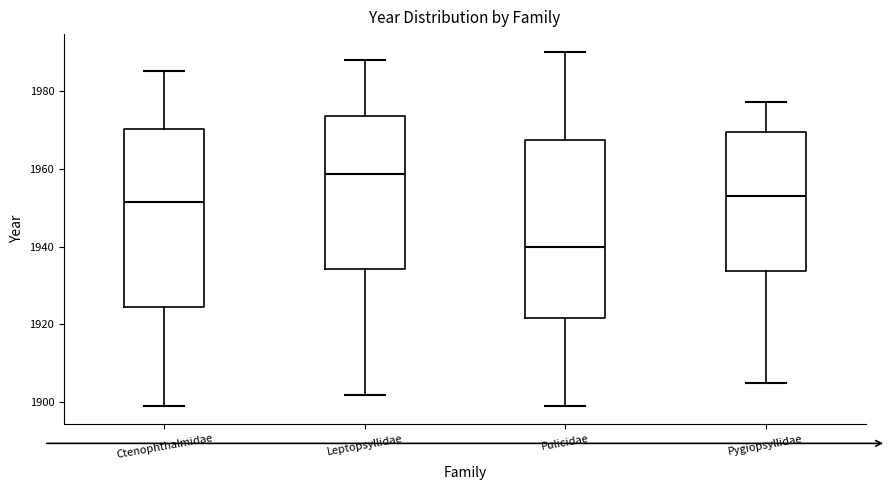

Reading left to right, transcribe this box plot: for each box, give where its median line is, the range the box spans, and where its two whiskers end, as read against the y-axis. The values are not printed on the chart, so give them approximately, as read against the axis.

Ctenophthalmidae: median 1952, box 1924 to 1970, whiskers 1900 to 1986
Leptopsyllidae: median 1958, box 1934 to 1974, whiskers 1902 to 1988
Pulicidae: median 1940, box 1922 to 1968, whiskers 1900 to 1990
Pygiopsyllidae: median 1954, box 1934 to 1970, whiskers 1906 to 1978